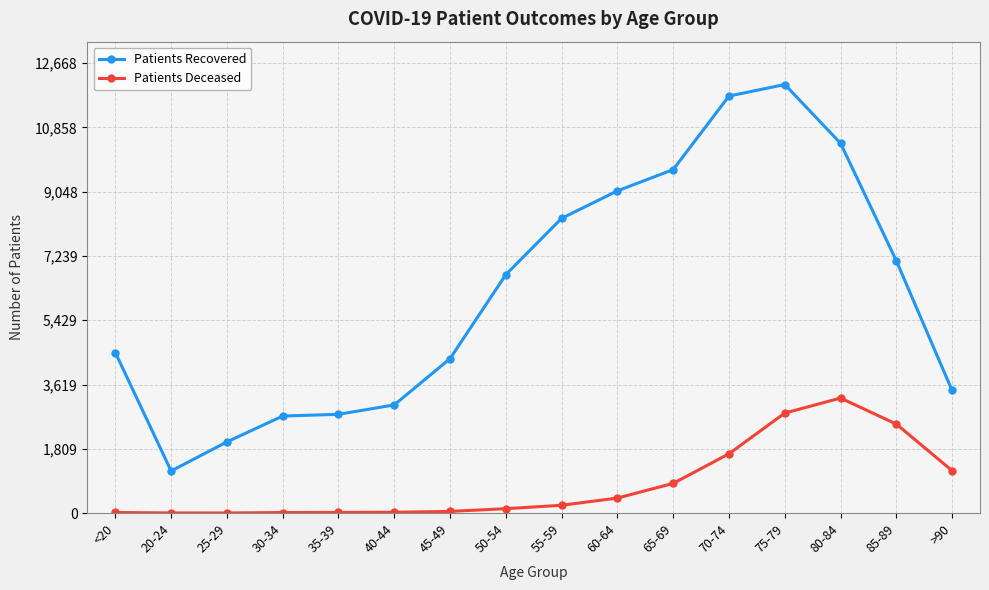

True or false: Patients Recovered has more than 0 interior local peaks.

True